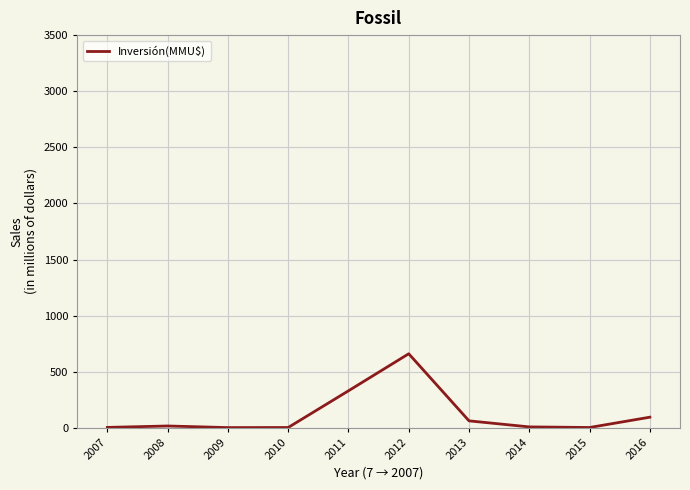

What is the ratio of the value at 2012 to the value at 2010?

220.1